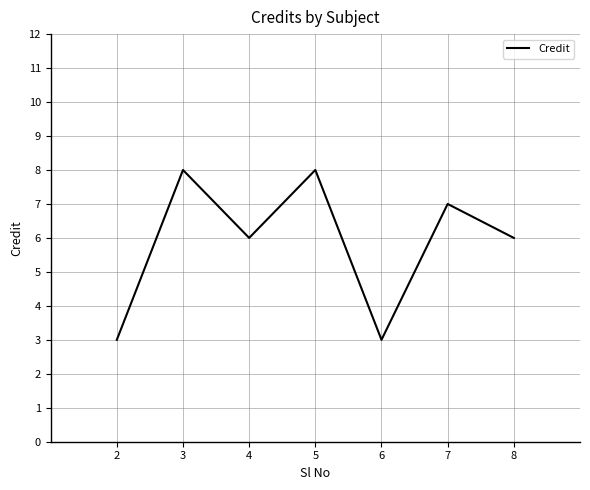

What is the average value?

6